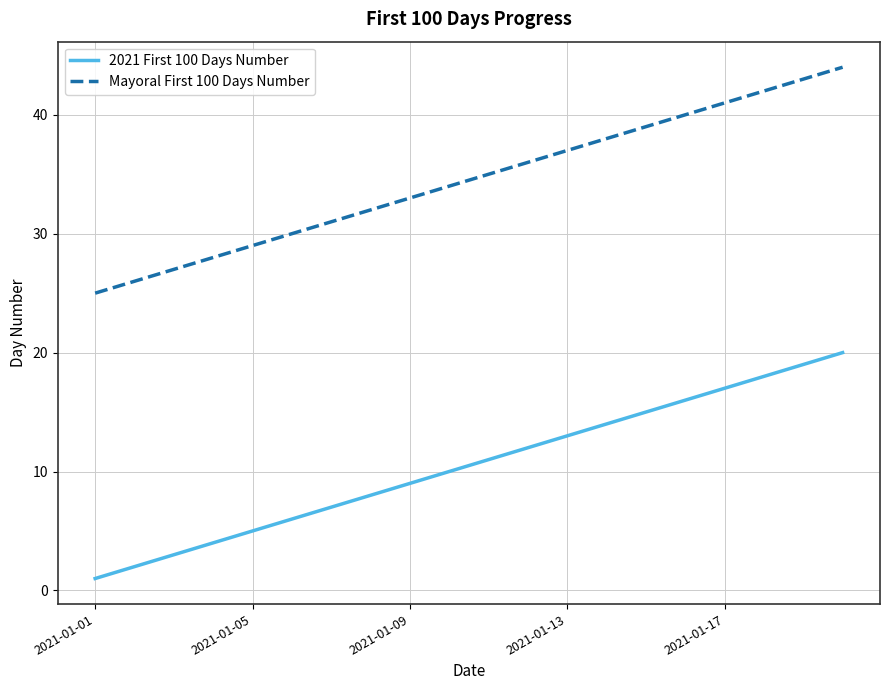

True or false: Mayoral First 100 Days Number and 2021 First 100 Days Number cross at least once.

False